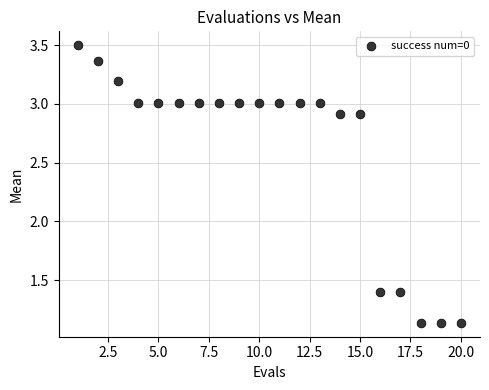

What is the range of X values (max minus min)?

19.0